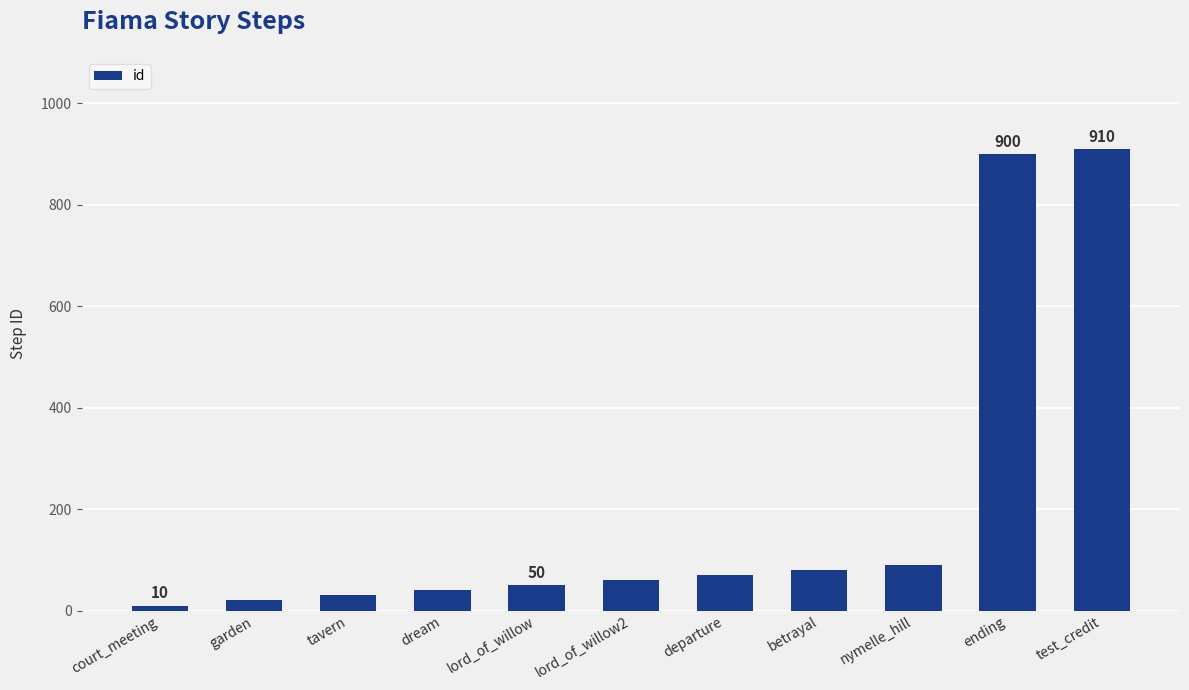

At which label is the value closest to 460?

nymelle_hill